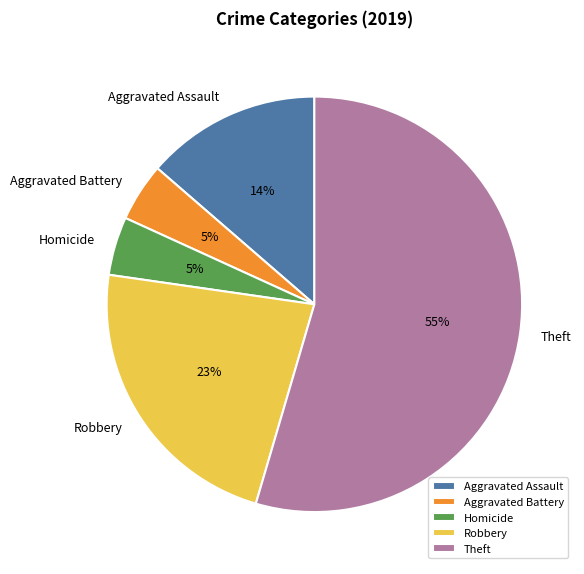

Which has a higher value, Aggravated Assault or Theft?

Theft